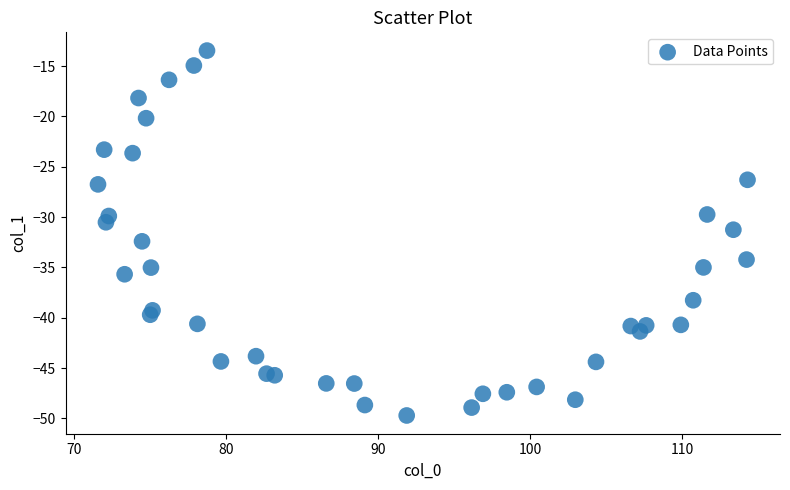

What is the range of X values (max minus min)?

42.7